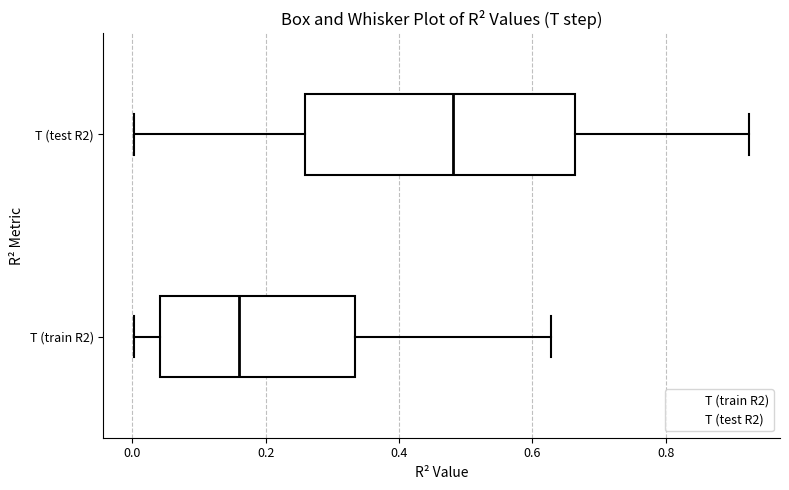

Reading bottom to top, read every box against the x-axis: the position of its median line, the range the box covers, and the ends of its whiskers. The values are not printed on the chart, so give them approximately, as read against the axis.

T (train R2): median 0.16, box 0.04 to 0.34, whiskers 0.00 to 0.62
T (test R2): median 0.48, box 0.26 to 0.66, whiskers 0.00 to 0.92